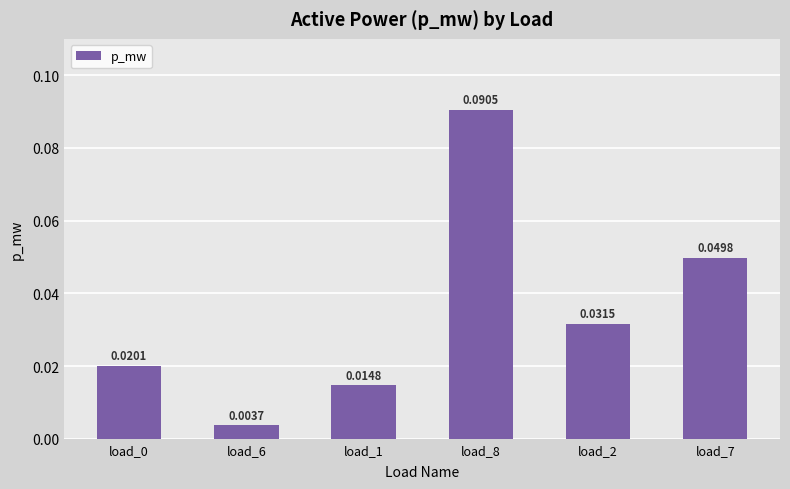

What is the change in value from load_6 to load_8?

+0.1